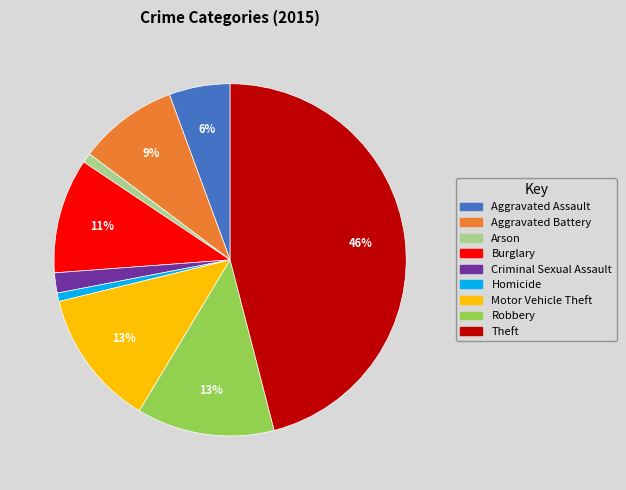

How many segments does this pie chart have?

9